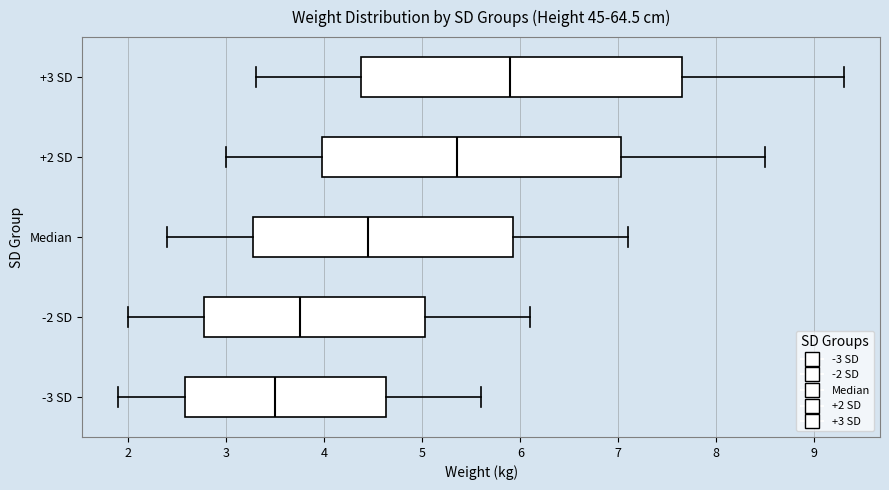

Which box is the widest, from its left edge to its right edge?

+3 SD